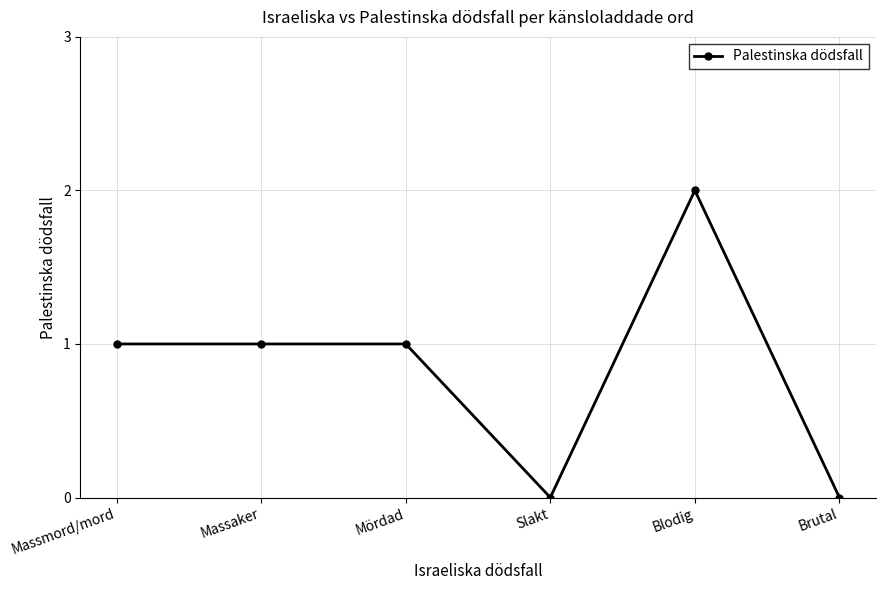

True or false: the data has more than 2 interior local peaks.

False